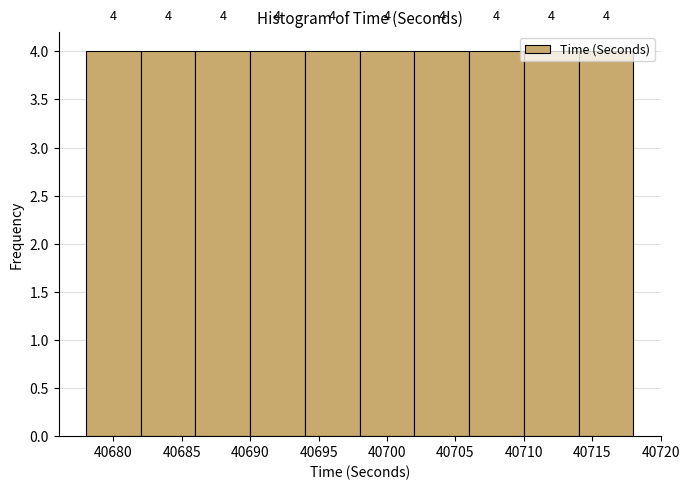

Reading left to right, transcribe this chart: for each bar, give the range it covers on the x-axis and its height.

40678 to 40682: 4
40682 to 40686: 4
40686 to 40690: 4
40690 to 40694: 4
40694 to 40698: 4
40698 to 40702: 4
40702 to 40706: 4
40706 to 40710: 4
40710 to 40714: 4
40714 to 40718: 4